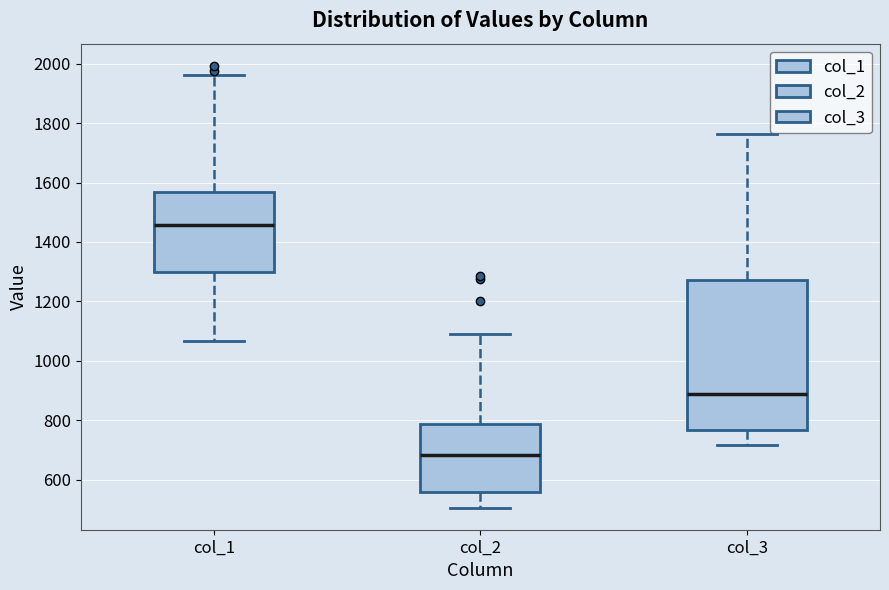

Which box is the tallest, from its lower edge to its upper edge?

col_3